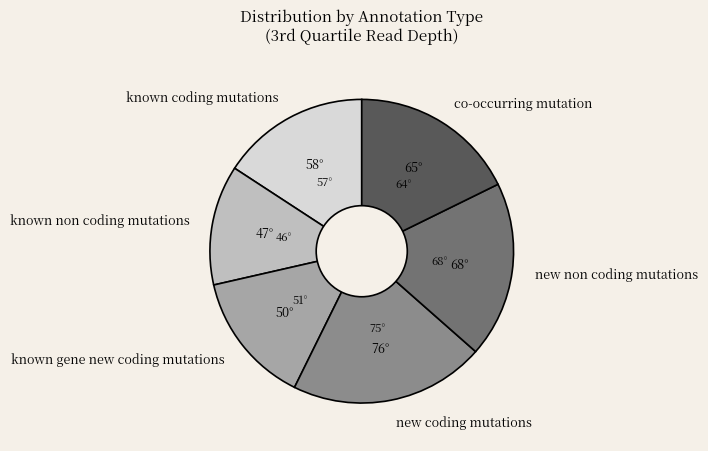

Which has a higher value, known non coding mutations or known coding mutations?

known coding mutations